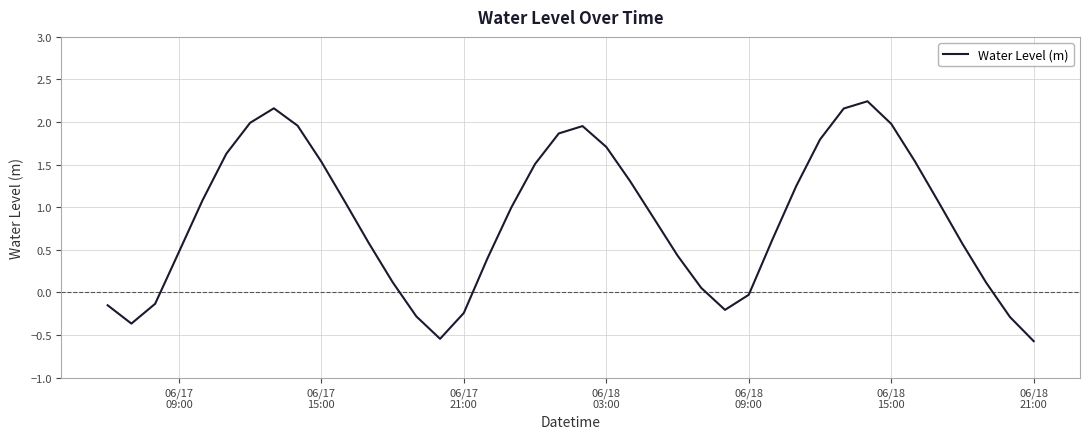

What is the difference between the maximum and minimum values?

2.8